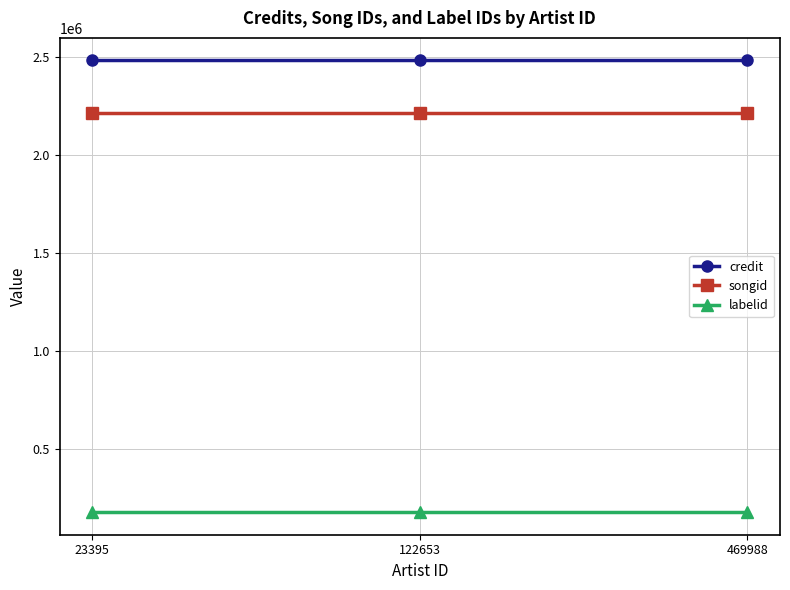

What is the total value across all series at 469988?

4872191